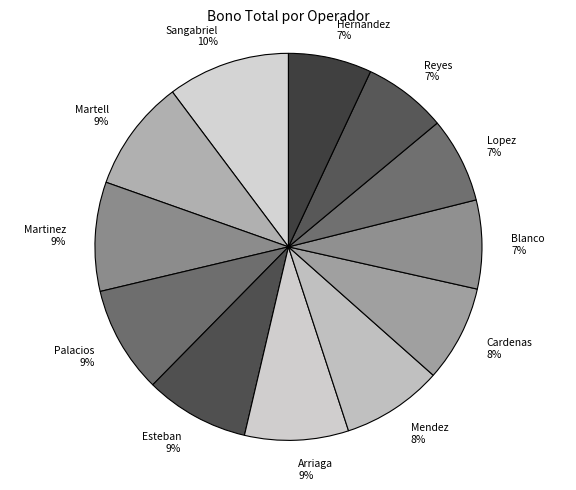

Count the number of slices in the pie.

12